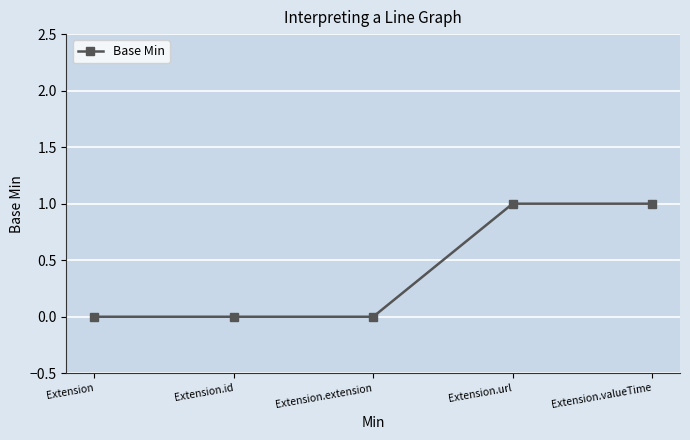

What is the approximate value at Extension.valueTime?

1